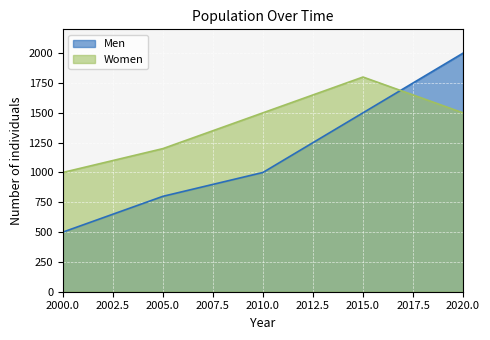

Which series ends up on top after the final intersection of Men and Women?

Men